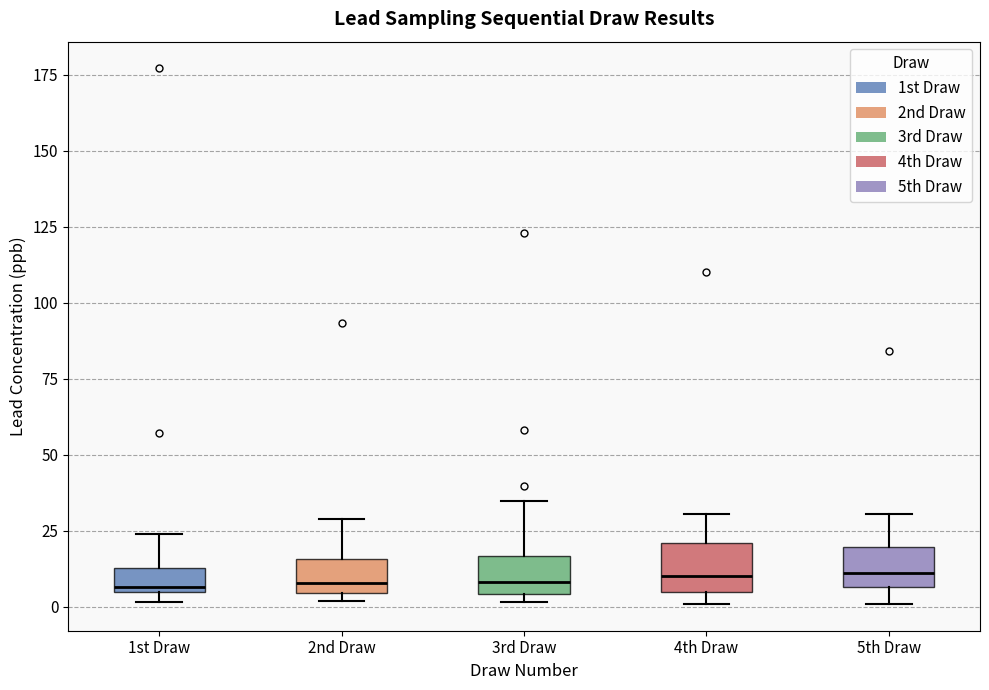

Reading left to right, transcribe this box plot: for each box, give where its median line is, the range the box spans, and where its two whiskers end, as read against the y-axis. The values are not printed on the chart, so give them approximately, as read against the axis.

1st Draw: median 5 (just above the box's lower edge), box 5 to 15, whiskers 0 to 25
2nd Draw: median 10, box 5 to 15, whiskers 0 to 30
3rd Draw: median 10, box 5 to 15, whiskers 0 to 35
4th Draw: median 10, box 5 to 20, whiskers 0 to 30
5th Draw: median 10, box 5 to 20, whiskers 0 to 30